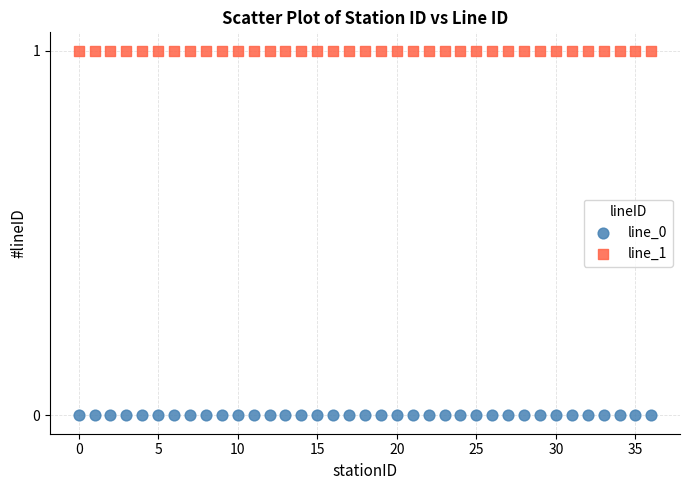

Which series reaches the minimum Y coordinate?

line_0